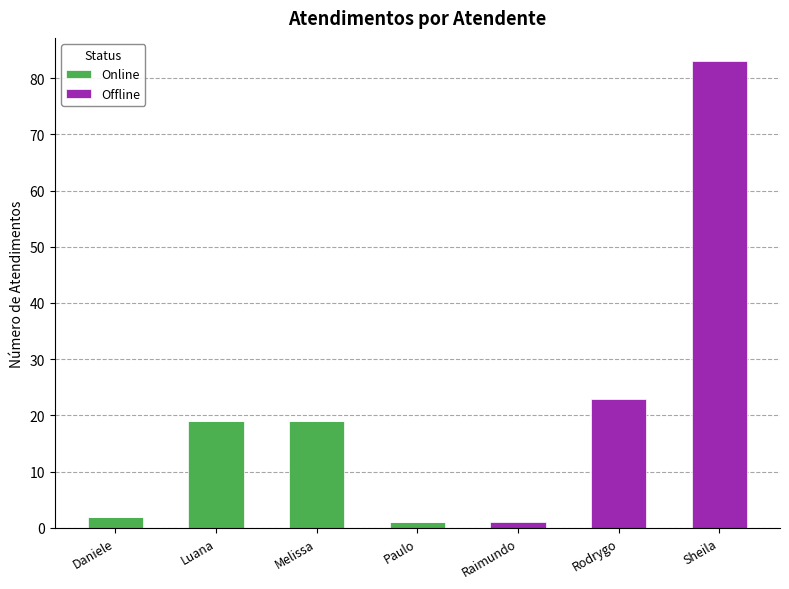

At which category is the sum across all series the highest?

Sheila